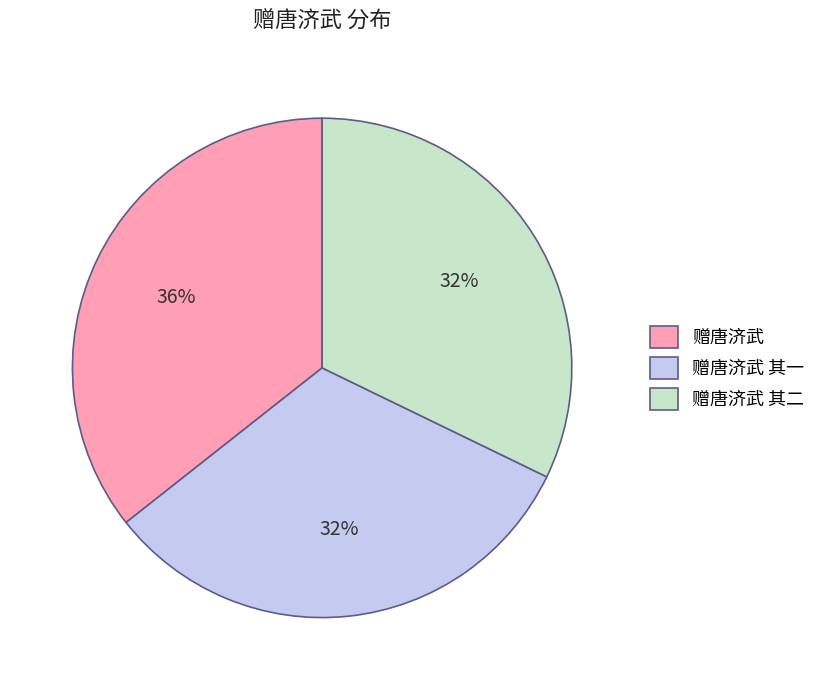

Which slice is the largest?

赠唐济武